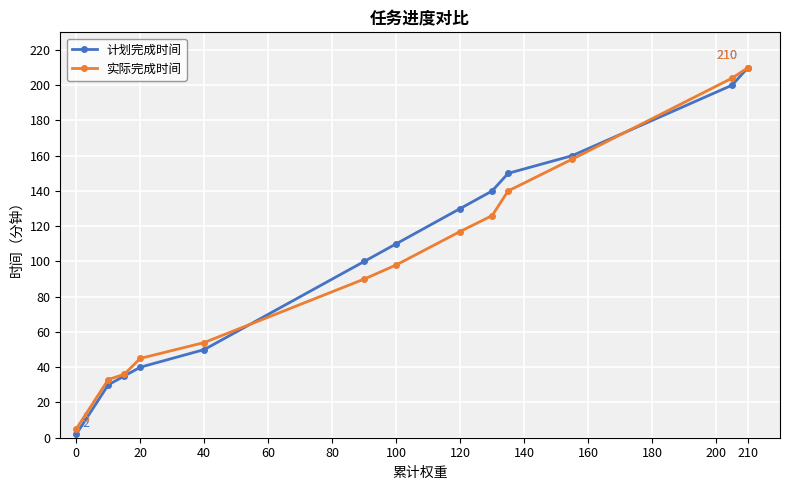

What is the value of the 计划完成时间 point at the 8th from the left?

130